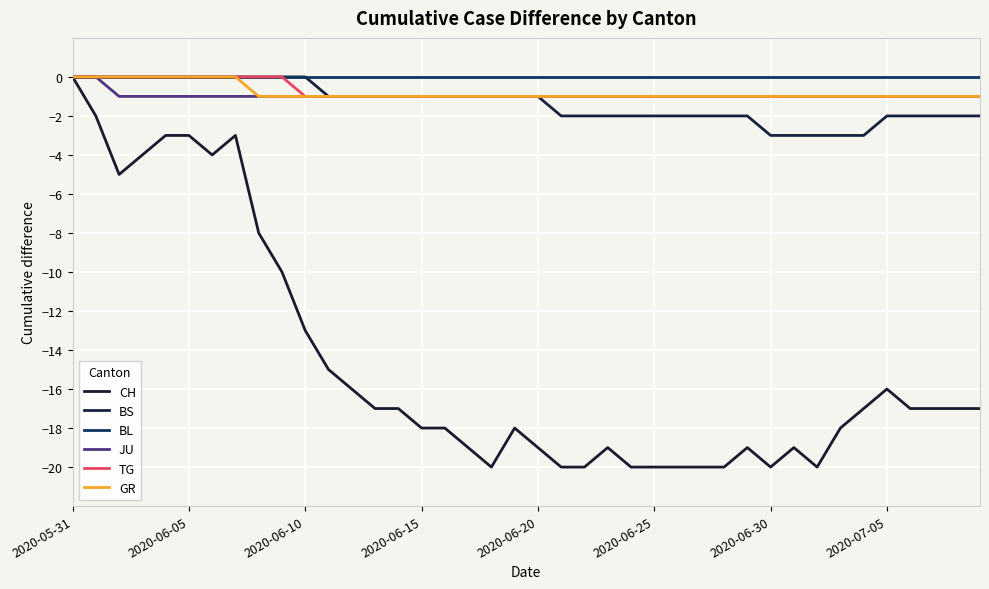

What is the sum of all TG values?

-30